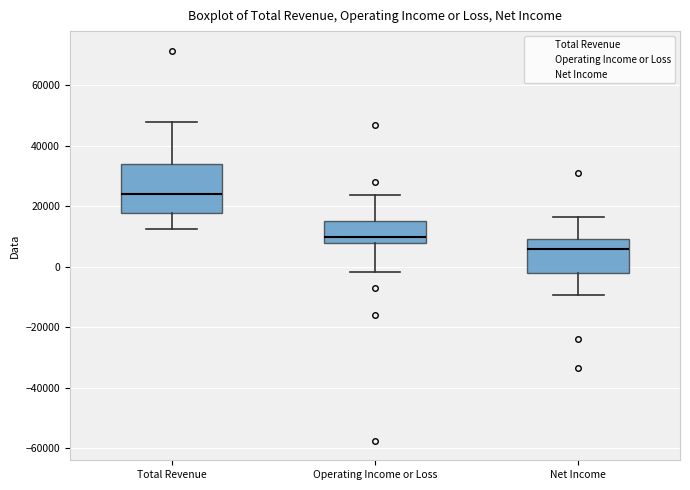

Reading left to right, transcribe this box plot: for each box, give where its median line is, the range the box spans, and where its two whiskers end, as read against the y-axis. The values are not printed on the chart, so give them approximately, as read against the axis.

Total Revenue: median 24000, box 18000 to 34000, whiskers 12000 to 48000
Operating Income or Loss: median 10000, box 8000 to 16000, whiskers -2000 to 24000
Net Income: median 6000, box -2000 to 10000, whiskers -10000 to 16000